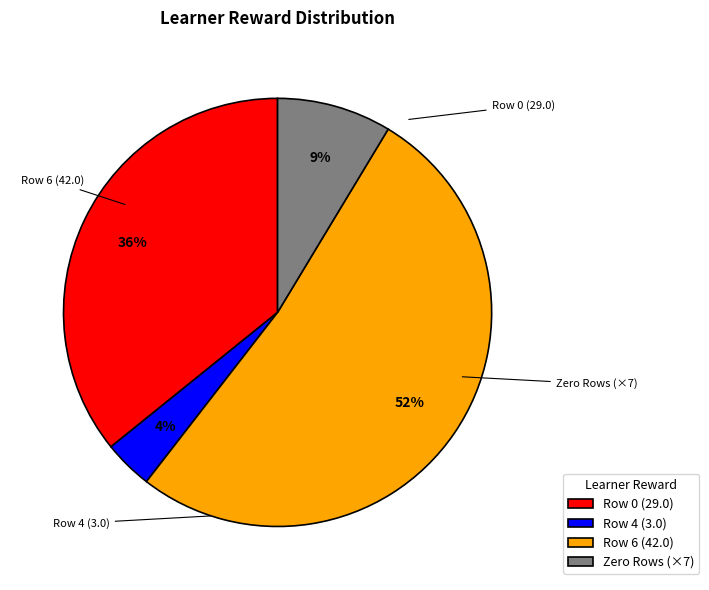

To the nearest percent, what is the difference between the largest and smallest slice percentages?

48%